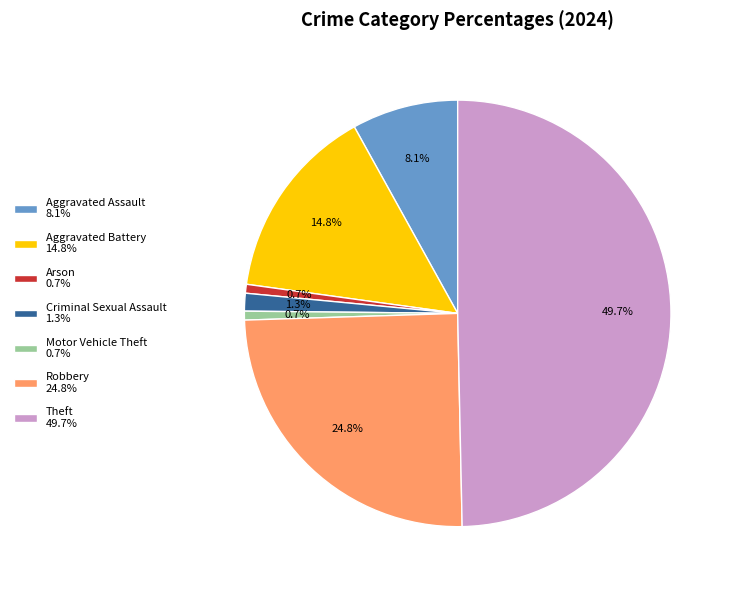

Which has a higher value, Robbery or Arson?

Robbery